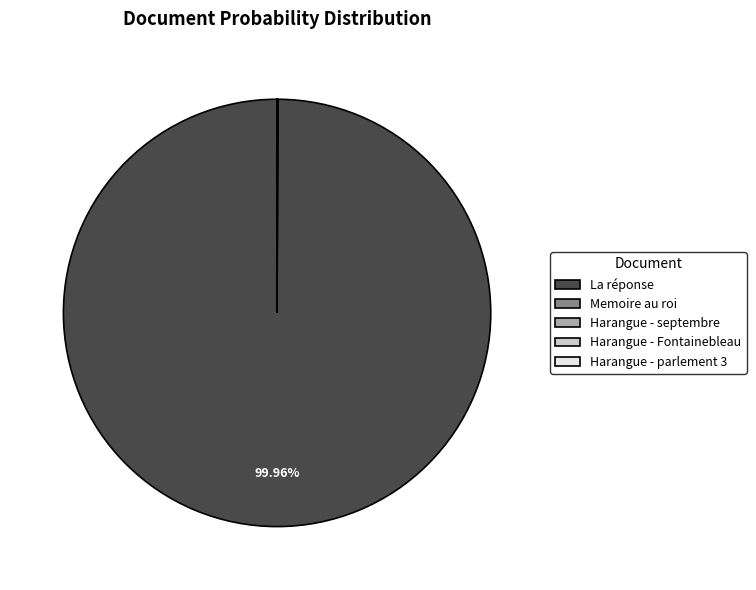

Does La réponse account for over 50% of the chart?

Yes